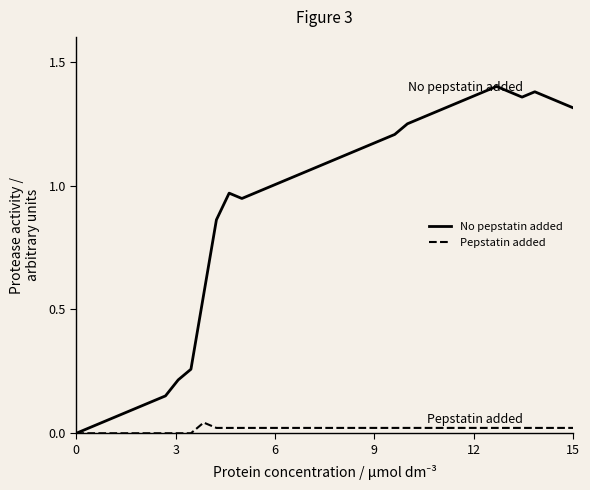

Which series has the largest range (max minus min)?

No pepstatin added